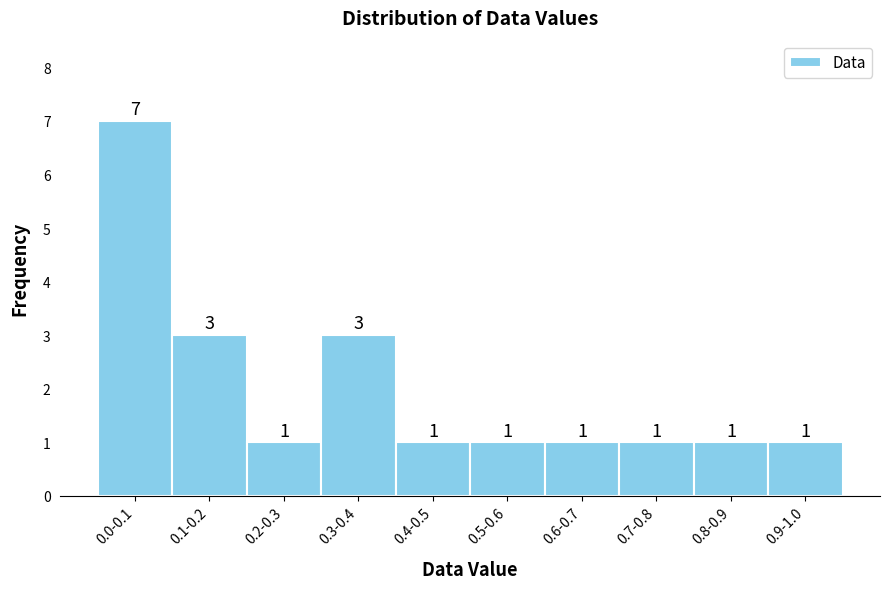

Reading right to left, what are all the values shown in this chart?

0.9-1.0=1	0.8-0.9=1	0.7-0.8=1	0.6-0.7=1	0.5-0.6=1	0.4-0.5=1	0.3-0.4=3	0.2-0.3=1	0.1-0.2=3	0.0-0.1=7